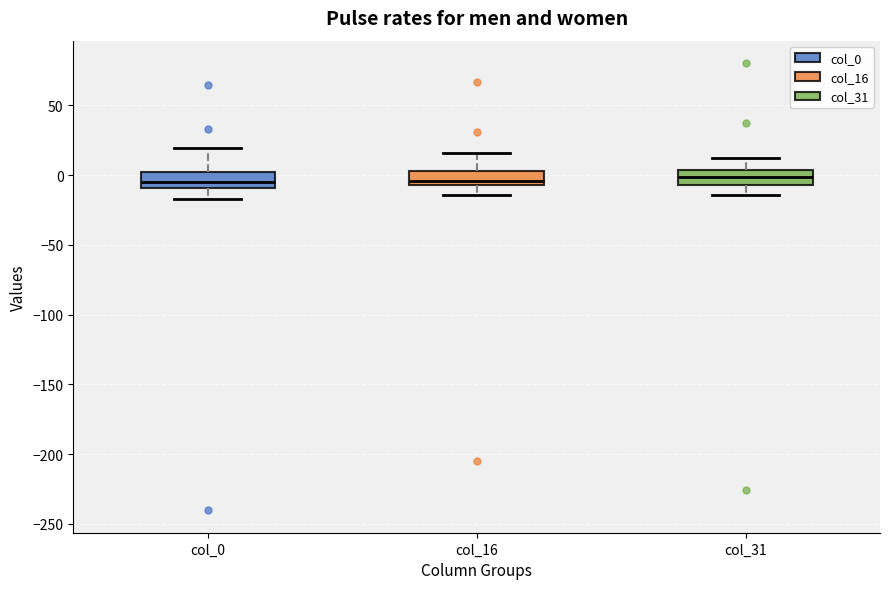

Reading left to right, transcribe this box plot: for each box, give where its median line is, the range the box spans, and where its two whiskers end, as read against the y-axis. The values are not printed on the chart, so give them approximately, as read against the axis.

col_0: median -5, box -10 to 0, whiskers -20 to 20
col_16: median -5 (just above the box's lower edge), box -5 to 5, whiskers -15 to 15
col_31: median 0, box -5 to 5, whiskers -15 to 10